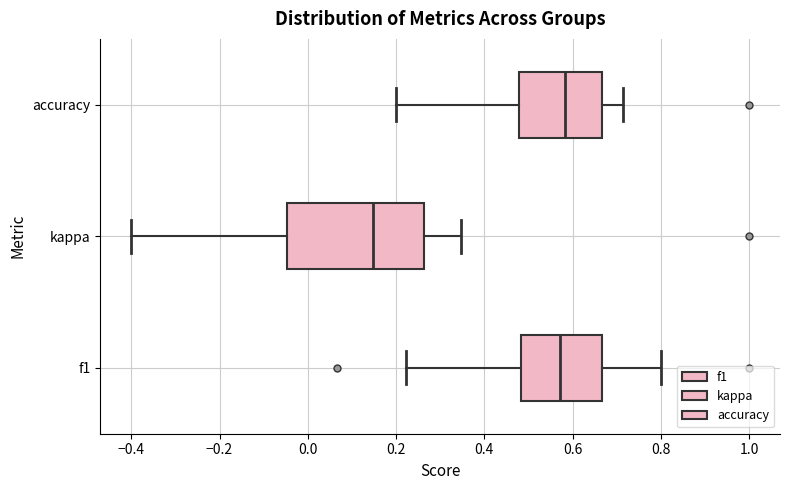

Which box is the widest, from its left edge to its right edge?

kappa